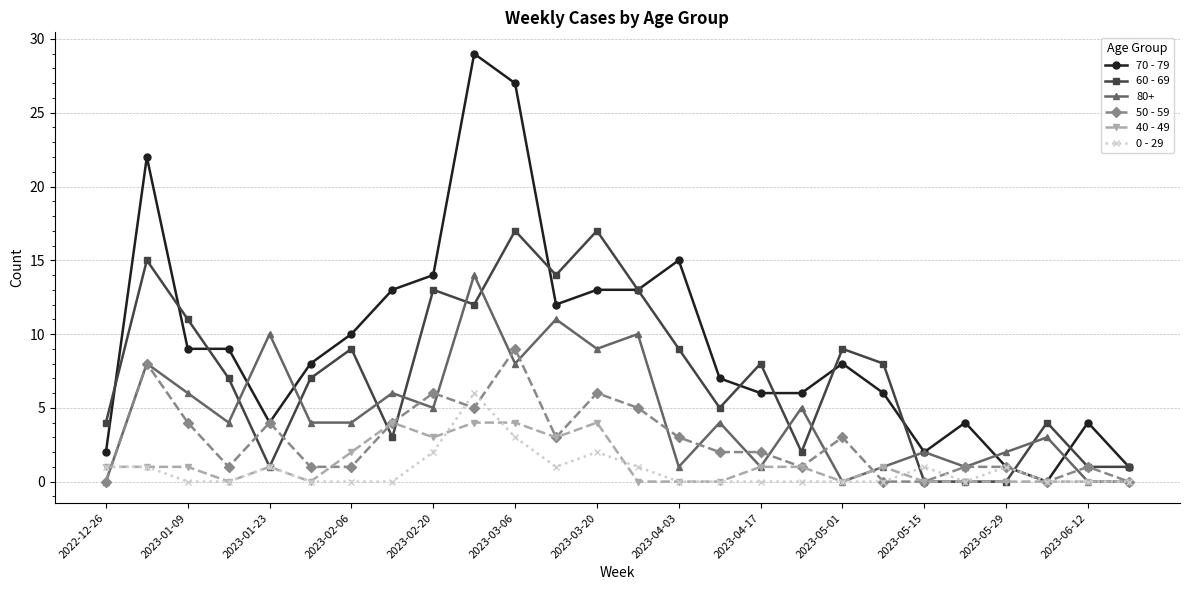

True or false: 60 - 69 and 80+ cross at least once.

True